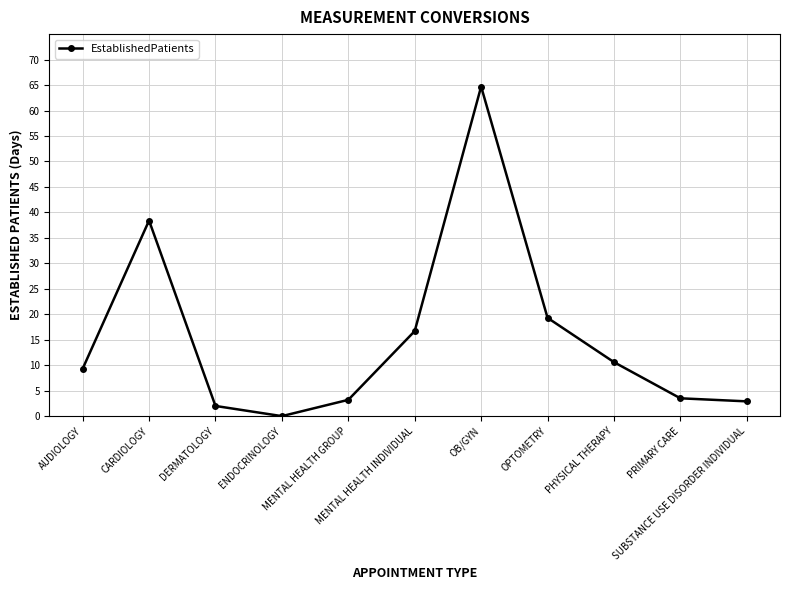

What is the greatest value displayed?

64.7